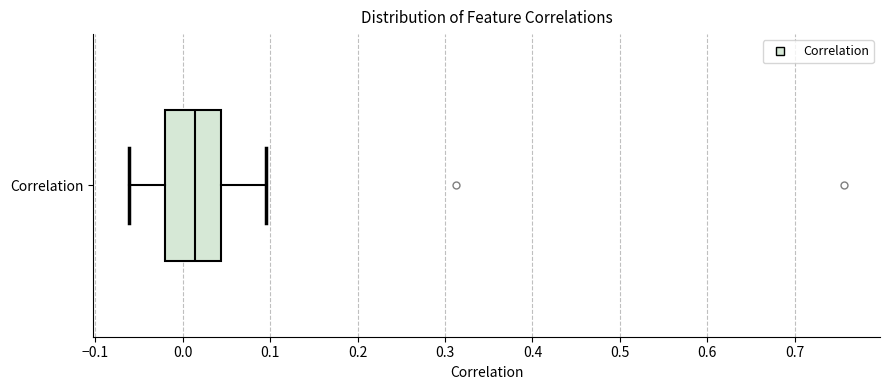

Where does the median line of the box for Correlation sit on the x-axis? The values are not printed on the chart, so give them approximately, as read against the axis.

0.01